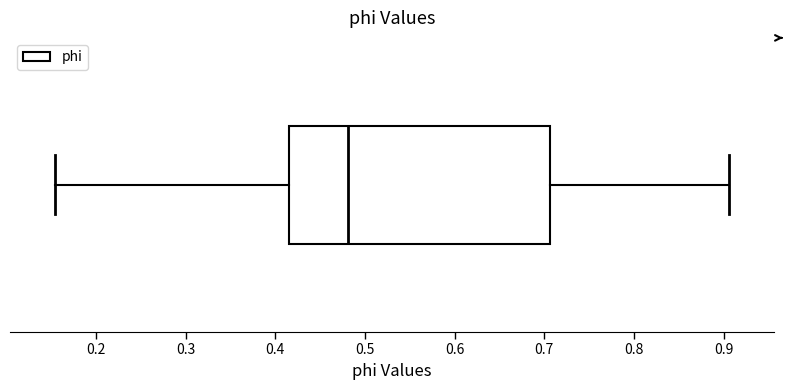

Transcribe this box plot: give where the median line is, the range the box spans, and where the two whiskers end, as read against the x-axis. The values are not printed on the chart, so give them approximately, as read against the axis.

median 0.48, box 0.42 to 0.71, whiskers 0.15 to 0.91